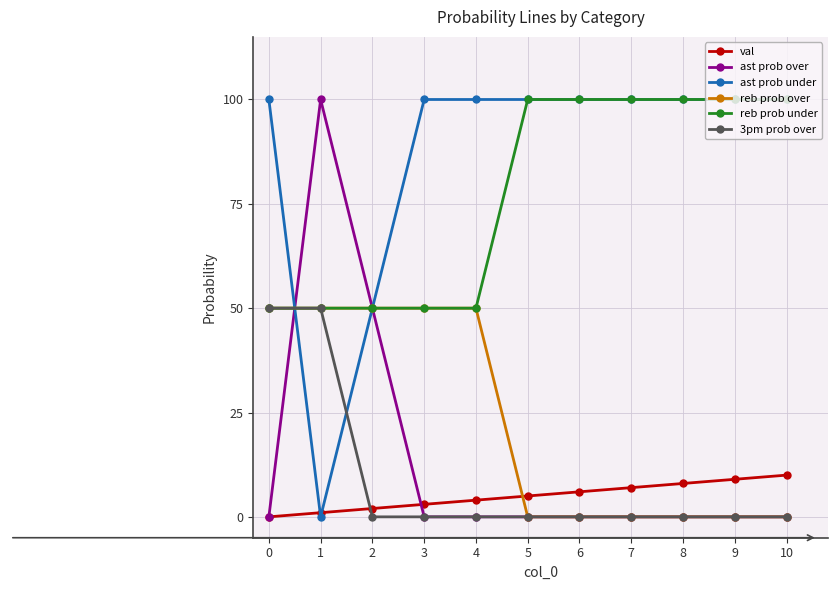

What is the sum of all ast prob under values?

950